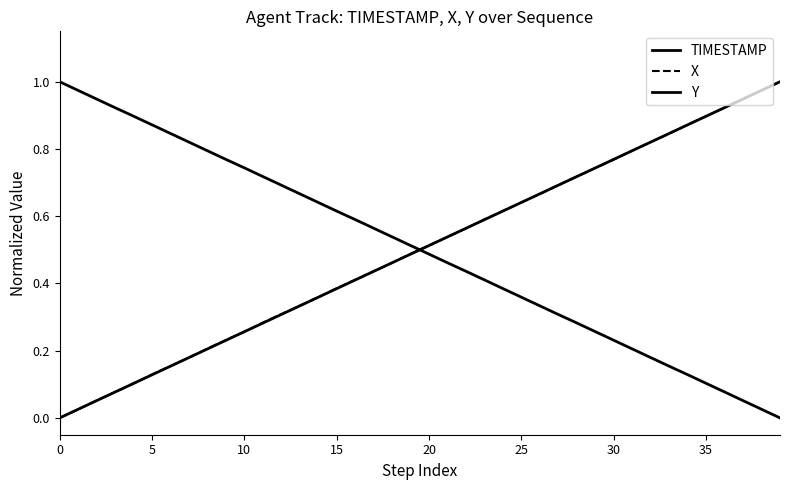

Between which two adjacent categories do TIMESTAMP and Y first intersect?

19 and 20